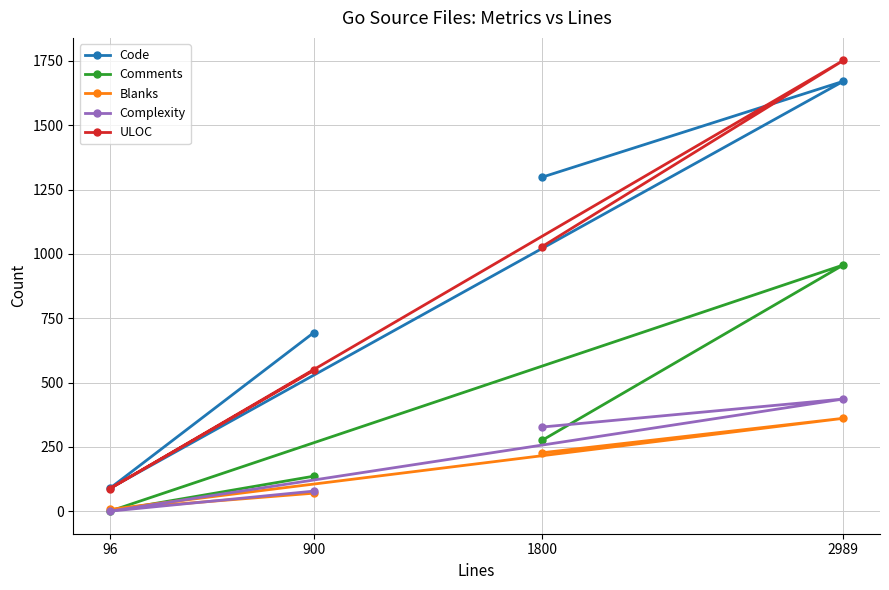

Where is Code nearest to the value 880?

900